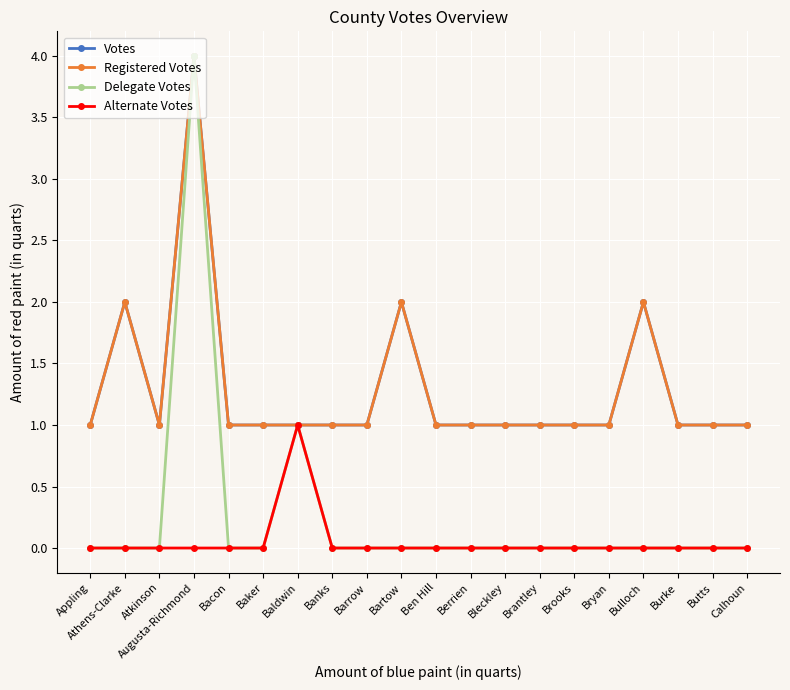

True or false: Votes and Registered Votes cross at least once.

False